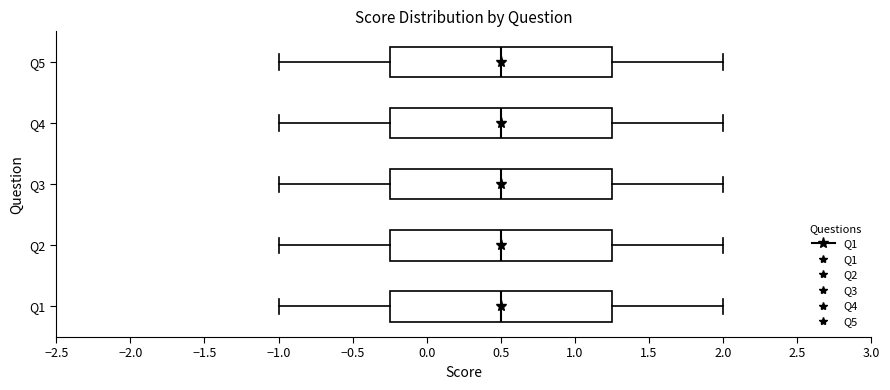

Reading bottom to top, read every box against the x-axis: the position of its median line, the range the box covers, and the ends of its whiskers. The values are not printed on the chart, so give them approximately, as read against the axis.

Q1: median 0.50, box -0.25 to 1.25, whiskers -1.00 to 2.00
Q2: median 0.50, box -0.25 to 1.25, whiskers -1.00 to 2.00
Q3: median 0.50, box -0.25 to 1.25, whiskers -1.00 to 2.00
Q4: median 0.50, box -0.25 to 1.25, whiskers -1.00 to 2.00
Q5: median 0.50, box -0.25 to 1.25, whiskers -1.00 to 2.00